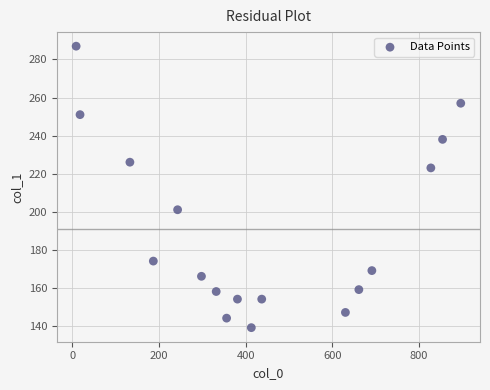

What Y value in the scatter plot is closest to 213?

223